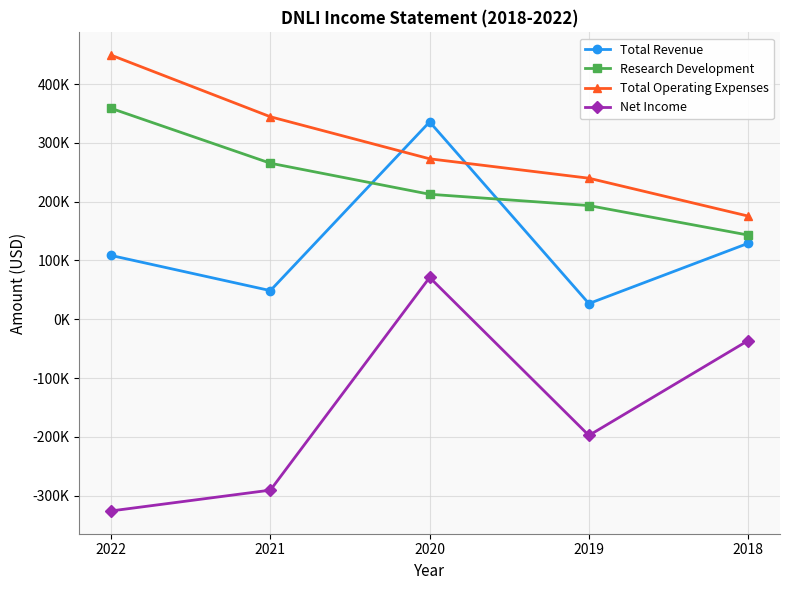

Rank the series by their maximum value, from highest to lowest.

Total Operating Expenses, Research Development, Total Revenue, Net Income